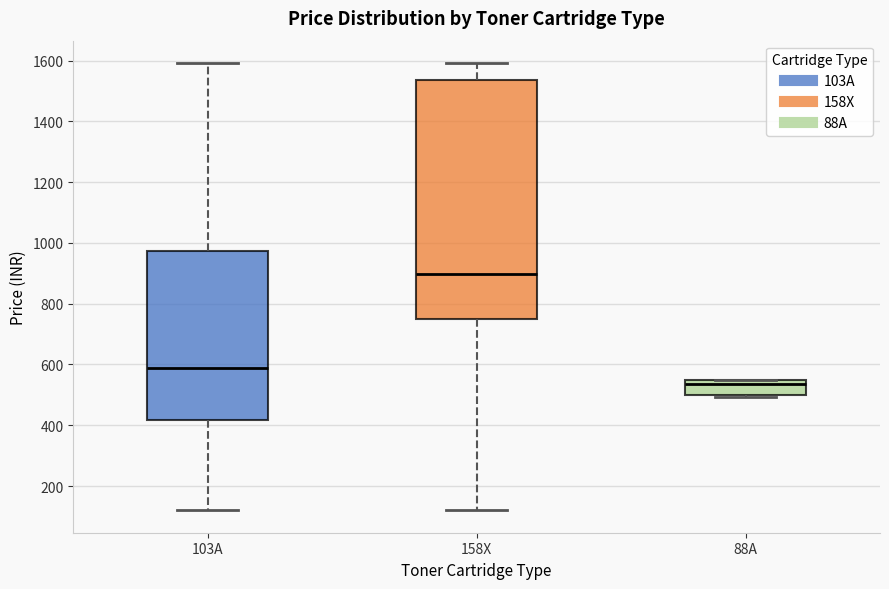

Which box has the highest median line?

158X